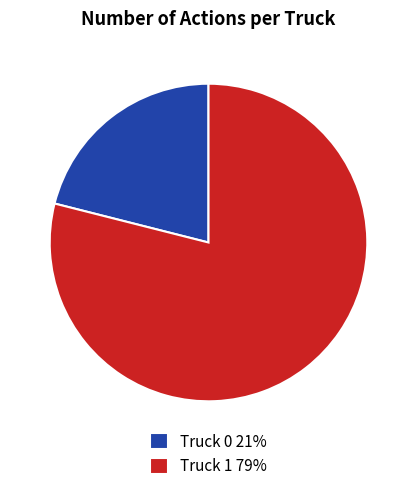

Does Truck 1 represent more than half of the total?

Yes